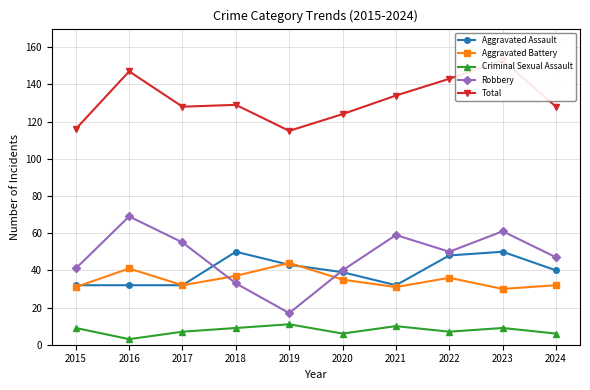

What value does the Criminal Sexual Assault series have at 2016?

3